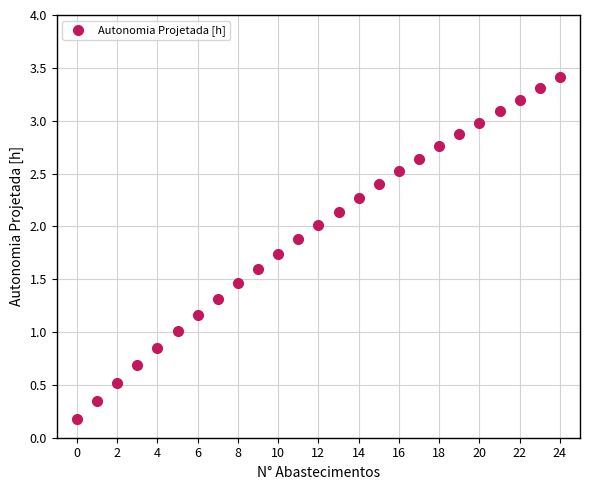

What is the range of Y values (max minus min)?

3.2